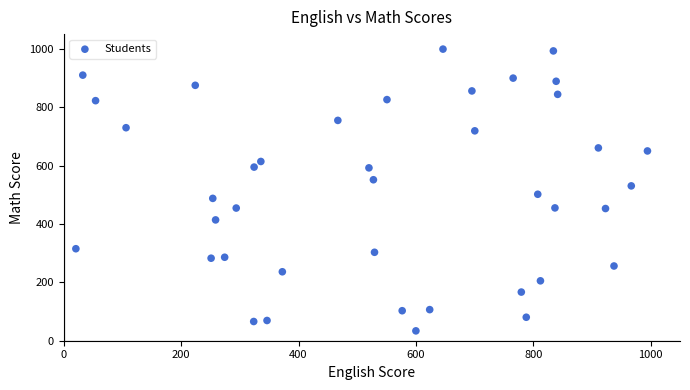

What is the range of Y values (max minus min)?

964.9